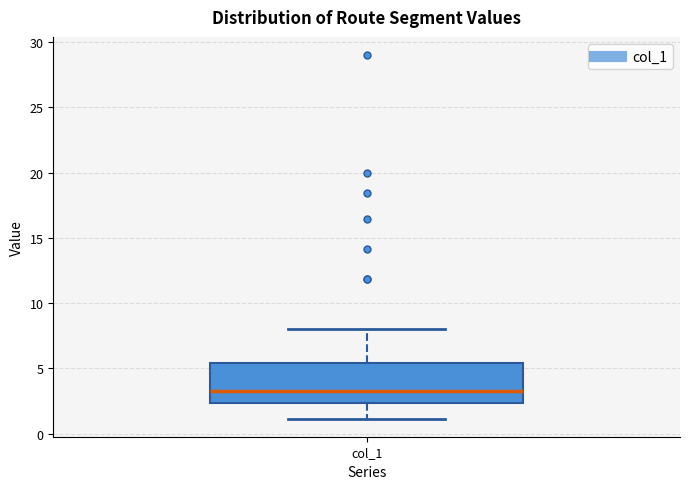

Where does the upper whisker of the box for col_1 end on the y-axis? The values are not printed on the chart, so give them approximately, as read against the axis.

8.0